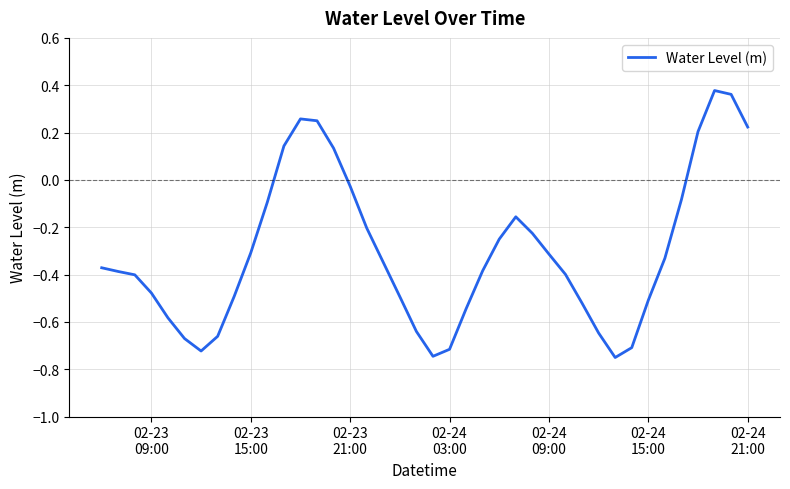

Count the number of data series in this chart.

1